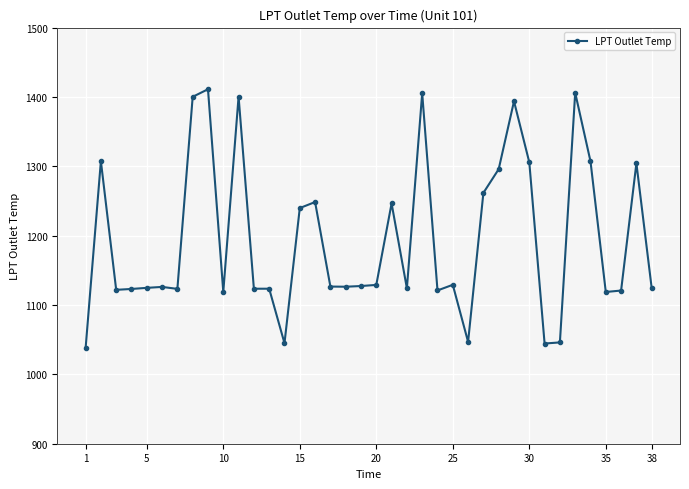

What is the average value?

1194.4